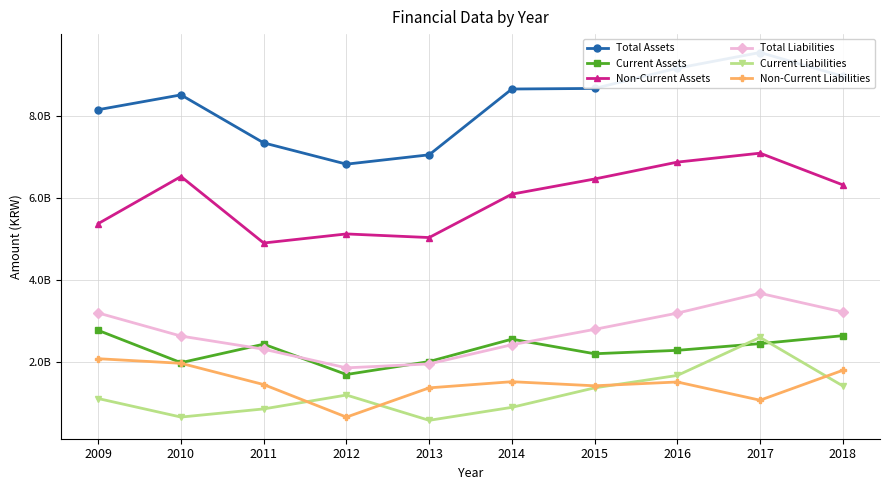

True or false: Total Assets has more than 1 interior local peaks.

True